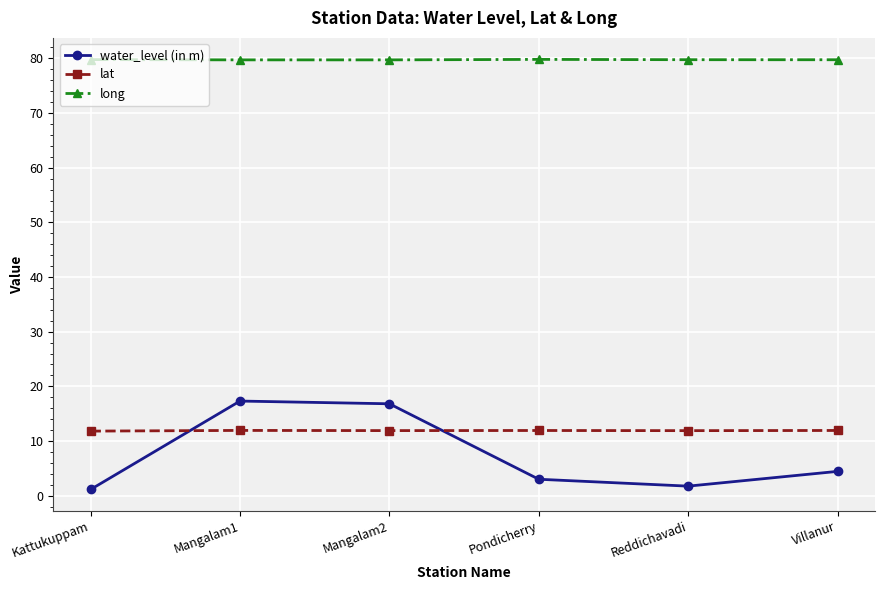

What is the sum of the lat values at Mangalam1 and Reddichavadi?

23.8